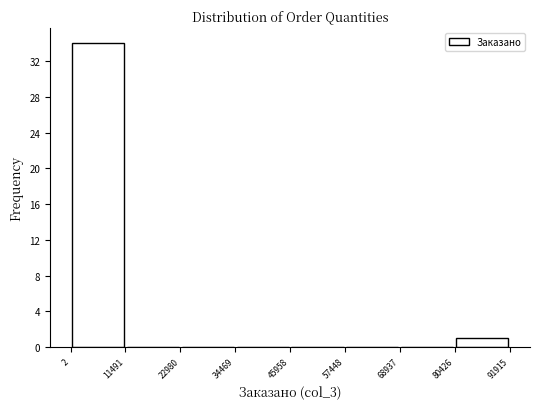

Which range on the x-axis has the tallest bar?

2 to 11491